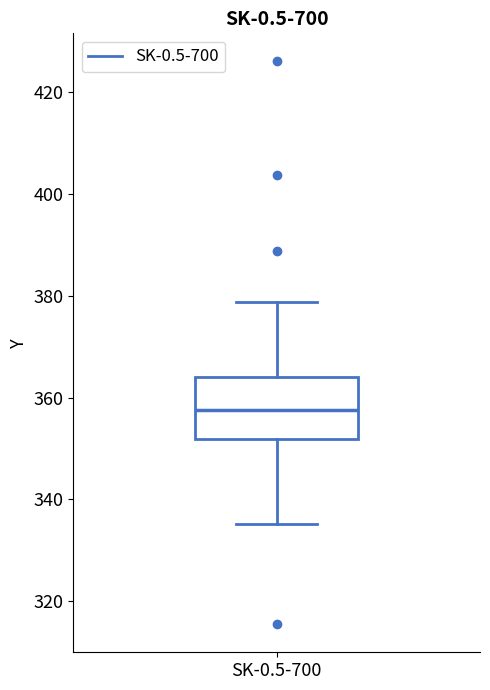

Read this box plot against the y-axis: the position of the median line, the range covered by the box, and the ends of both whiskers. The values are not printed on the chart, so give them approximately, as read against the axis.

median 358, box 352 to 364, whiskers 336 to 378